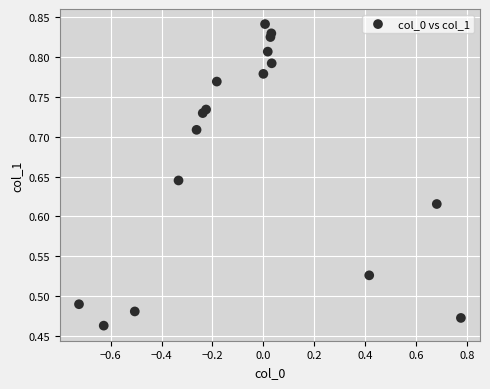

What is the range of X values (max minus min)?

1.5